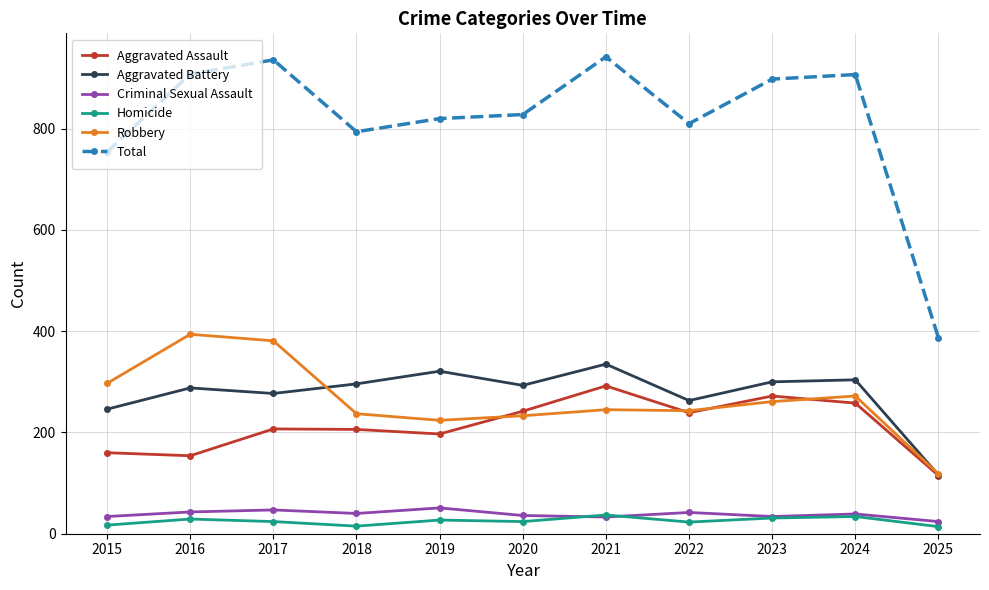

What is the spread (max minus min) of values at 2022?

787